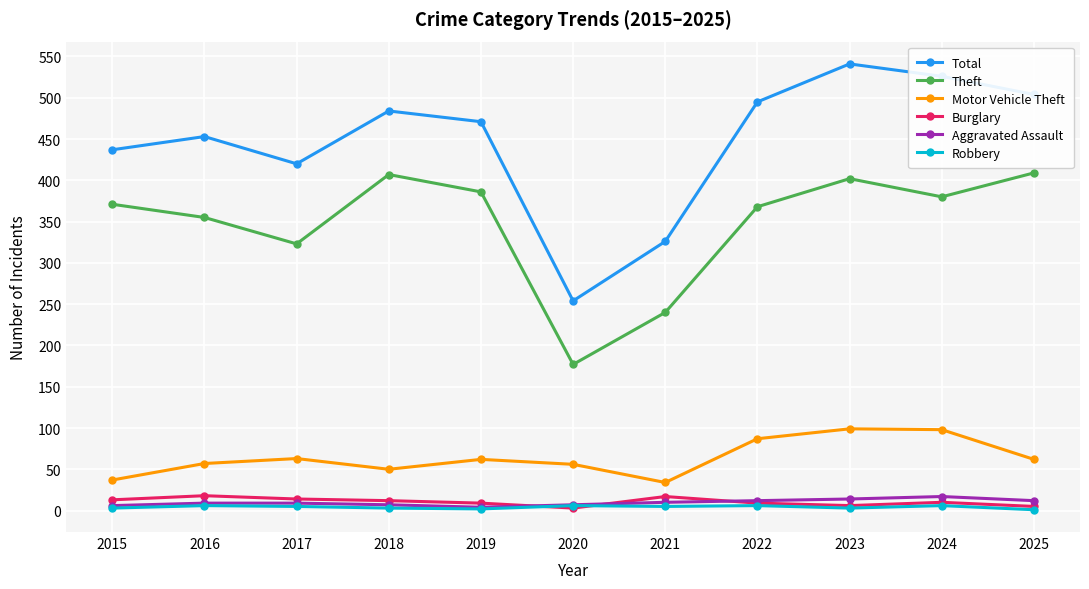

Which series has the largest range (max minus min)?

Total